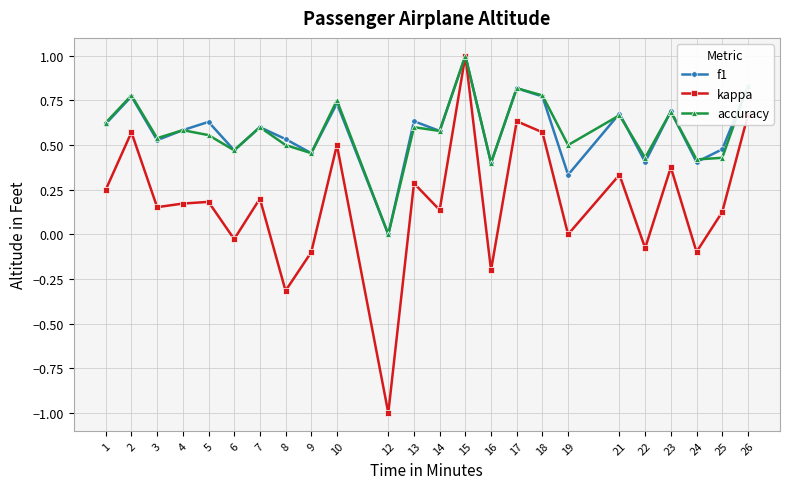

Which series has the largest range (max minus min)?

kappa